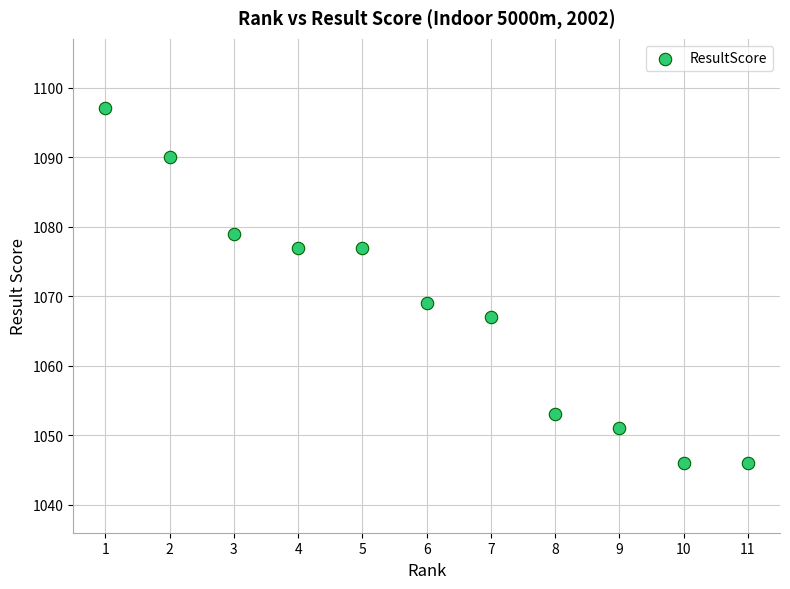

What Y value in the scatter plot is closest to 1071?

1069